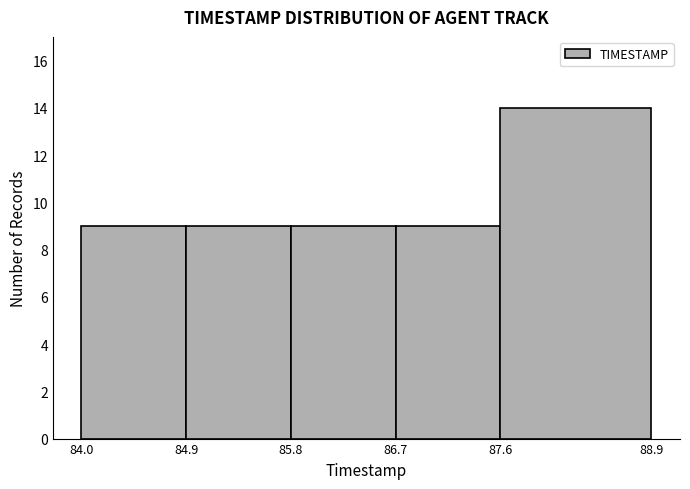

Which range on the x-axis has the tallest bar?

87.6 to 88.9